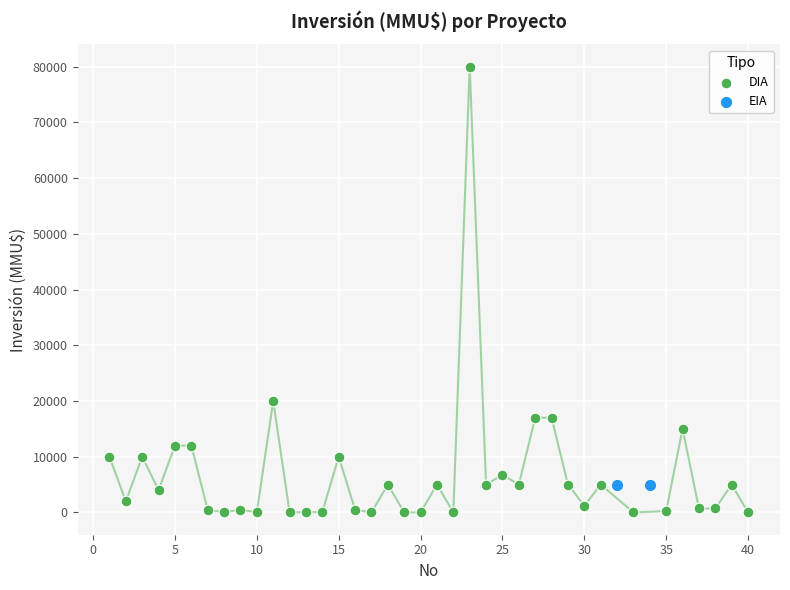

What are all the series names shown in the legend?

DIA, EIA